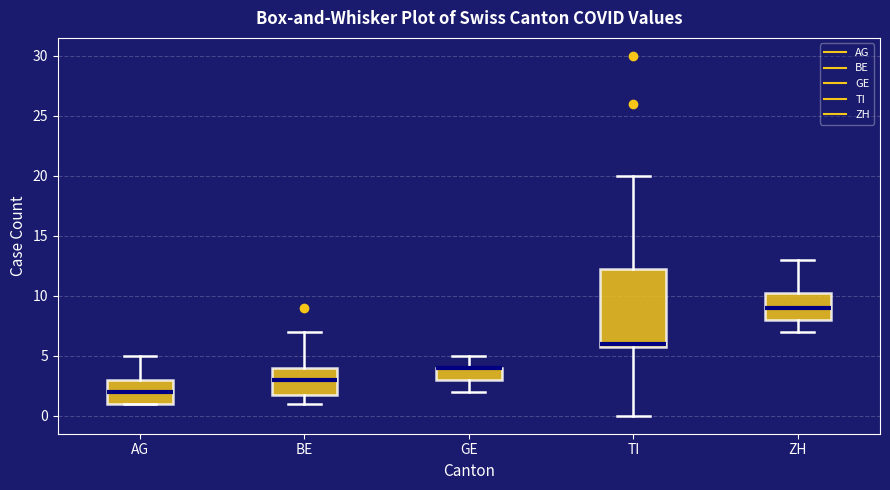

Which box is the tallest, from its lower edge to its upper edge?

TI